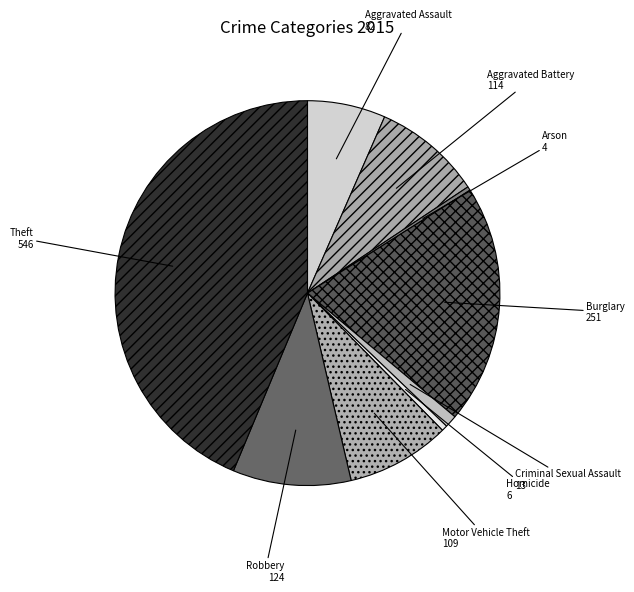

Which slice is the largest?

Theft